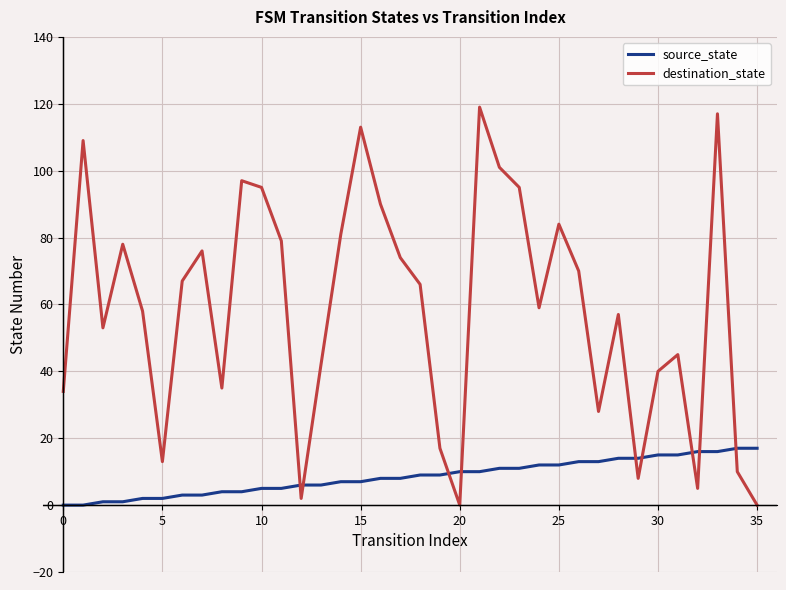

True or false: destination_state and source_state intersect in this chart.

True